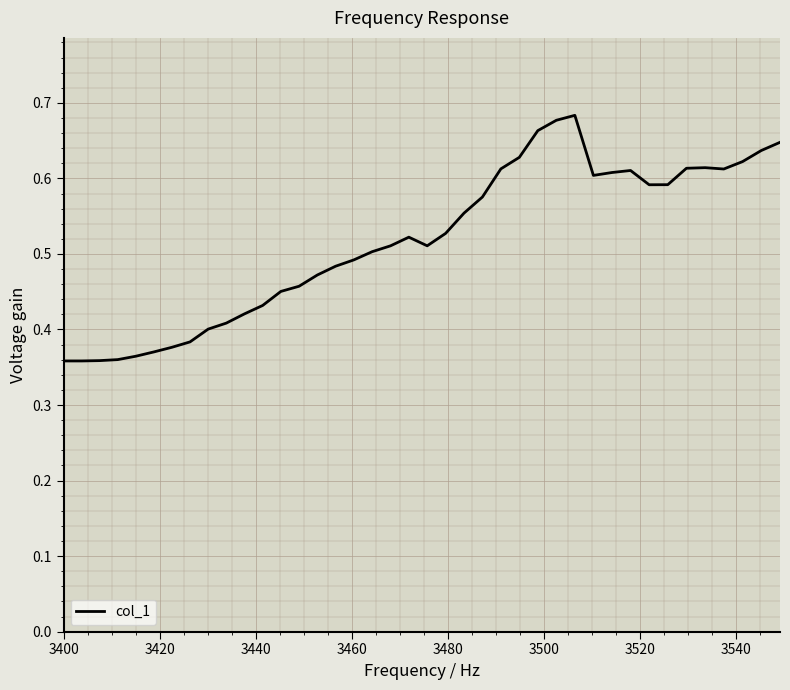

How many interior local peaks (higher than both neighbors) does the data have?

4